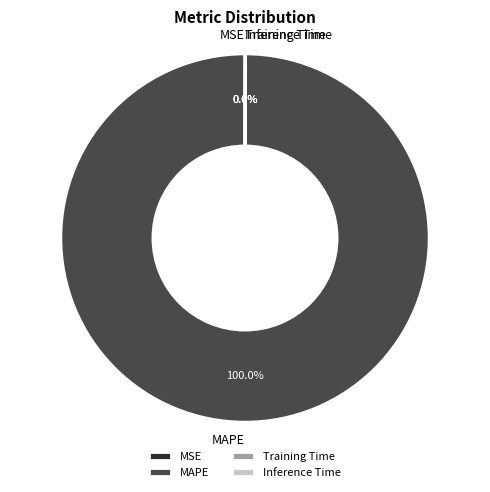

To the nearest percent, what percentage of the pie is MAPE?

100%